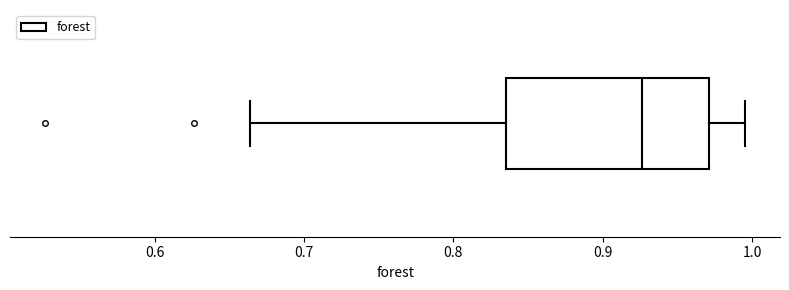

Transcribe this box plot: give where the median line is, the range the box spans, and where the two whiskers end, as read against the x-axis. The values are not printed on the chart, so give them approximately, as read against the axis.

median 0.93, box 0.84 to 0.97, whiskers 0.66 to 1.00